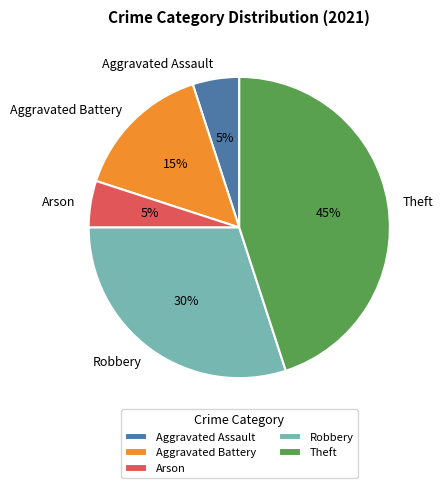

To the nearest percent, what is the average slice percentage?

20%